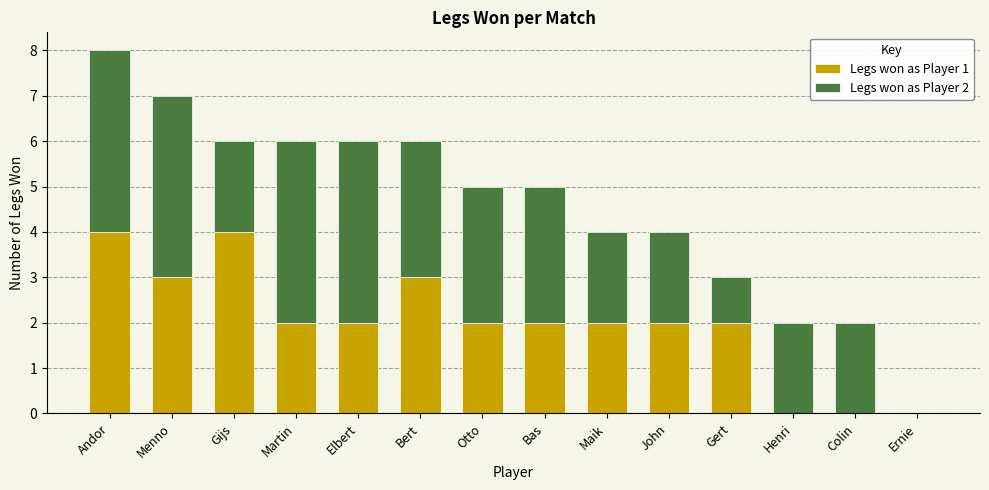

The Legs won as Player 1 series shows 7 at Gijs. True or false?

False